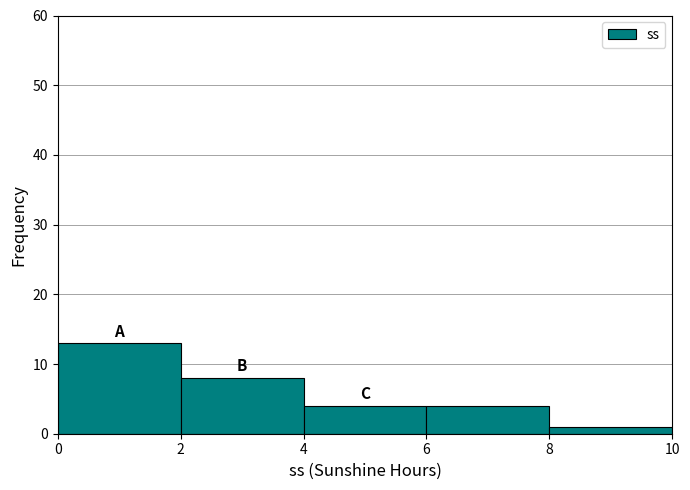

Reading left to right, list every bar in this chart as the range it spans on the x-axis followed by its height. The values are not printed on the chart, so give them approximately, as read against the axis.

0 to 2: 13
2 to 4: 8
4 to 6: 4
6 to 8: 4
8 to 10: 1